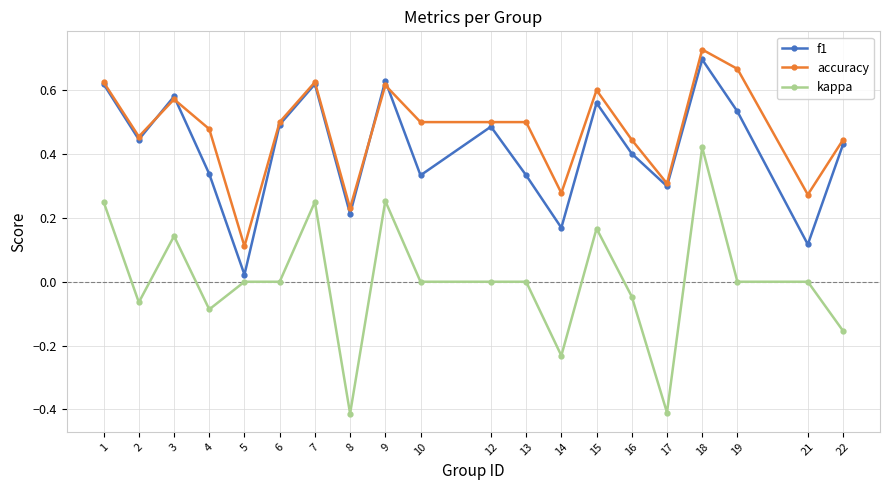

Is the value of kappa at 6 greater than the value of accuracy at 1?

No